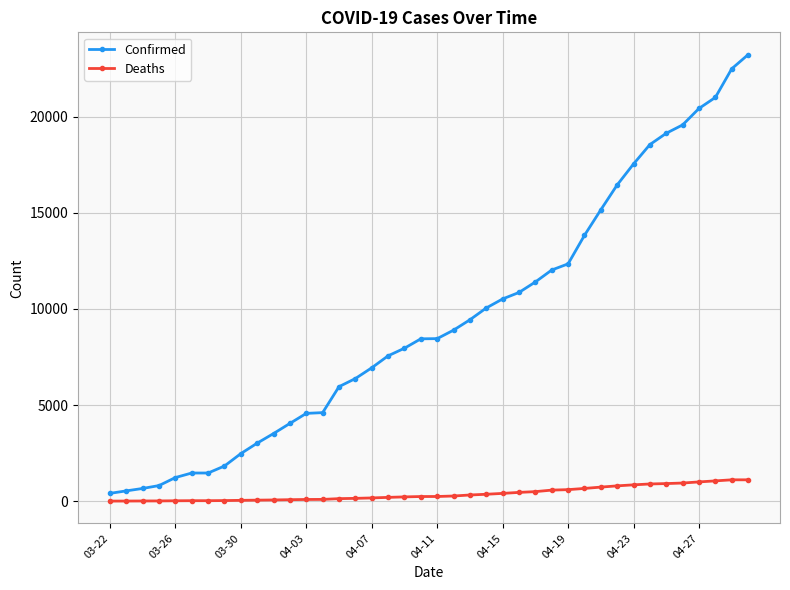

What is the maximum value for Deaths?

1111